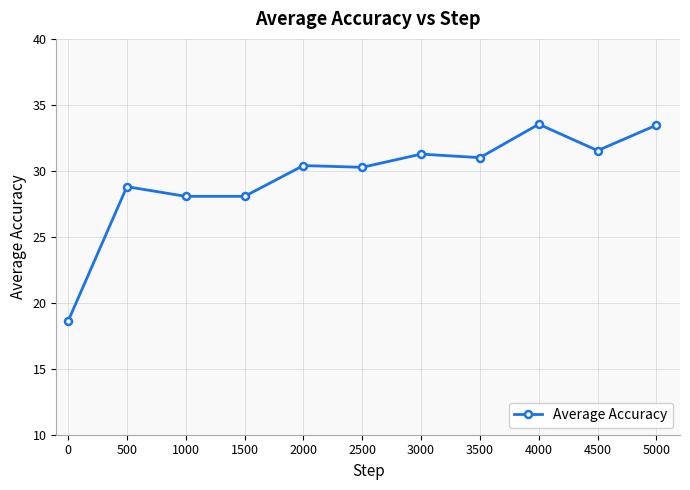

At which category does the data reach its first local peak?

500